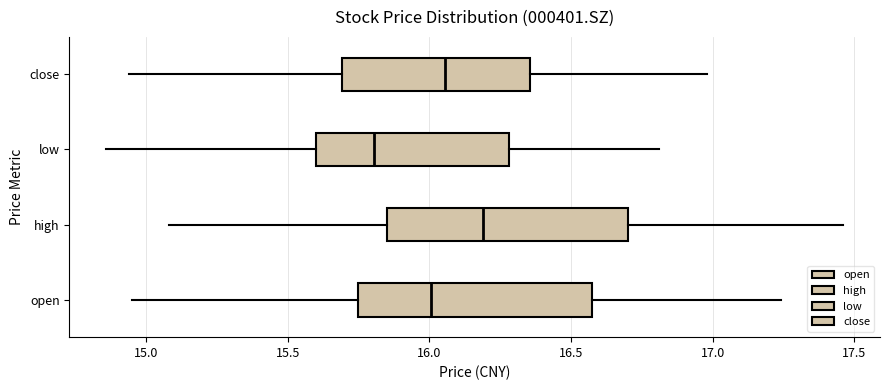

Which box has the furthest to the right median line?

high